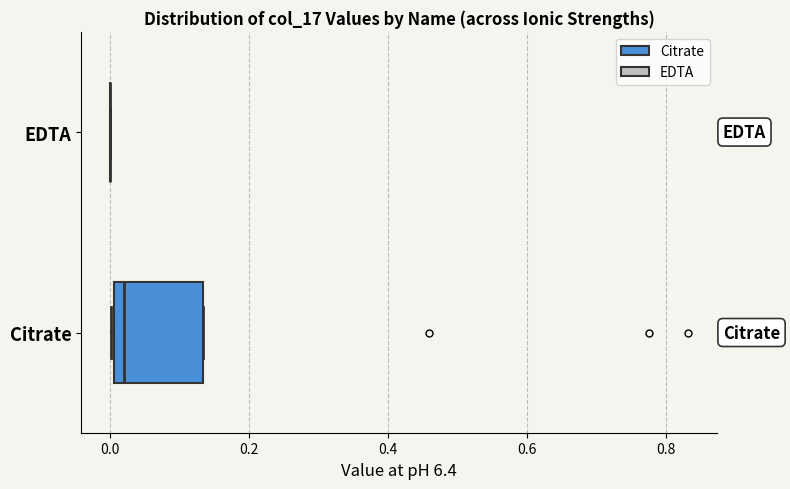

Comparing the boxes themselves (not the whiskers), which one is the widest?

Citrate